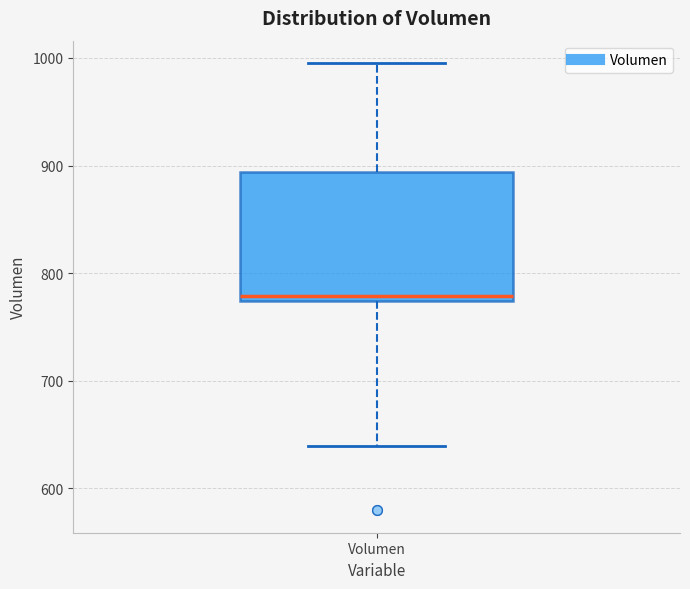

Where is the lower edge of the box for Volumen on the y-axis? The values are not printed on the chart, so give them approximately, as read against the axis.

770